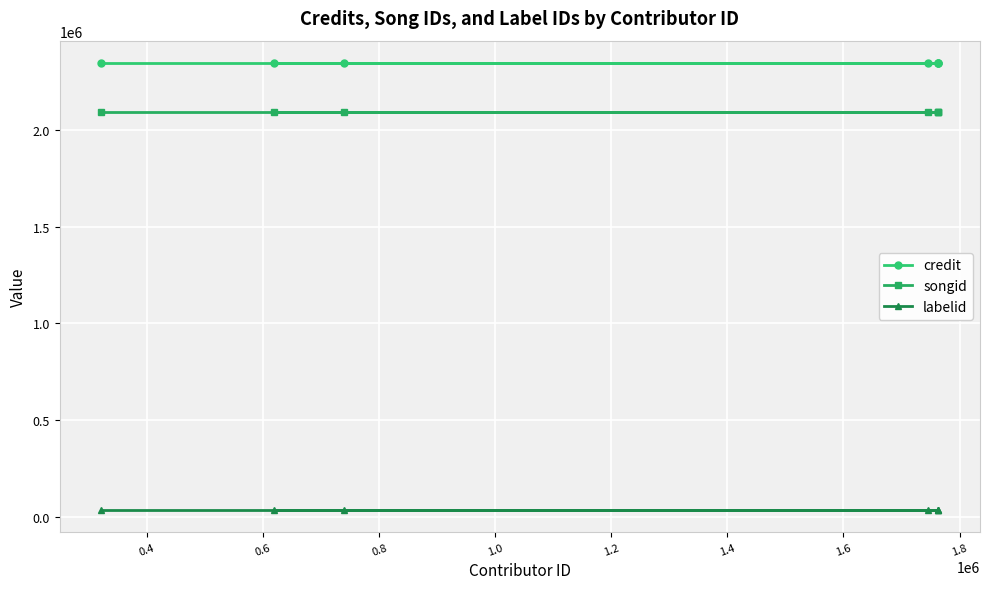

What is the average value of the labelid series?

36649